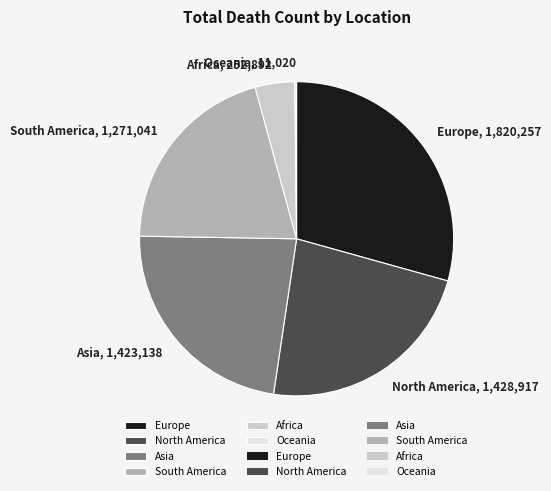

Count the number of slices in the pie.

6